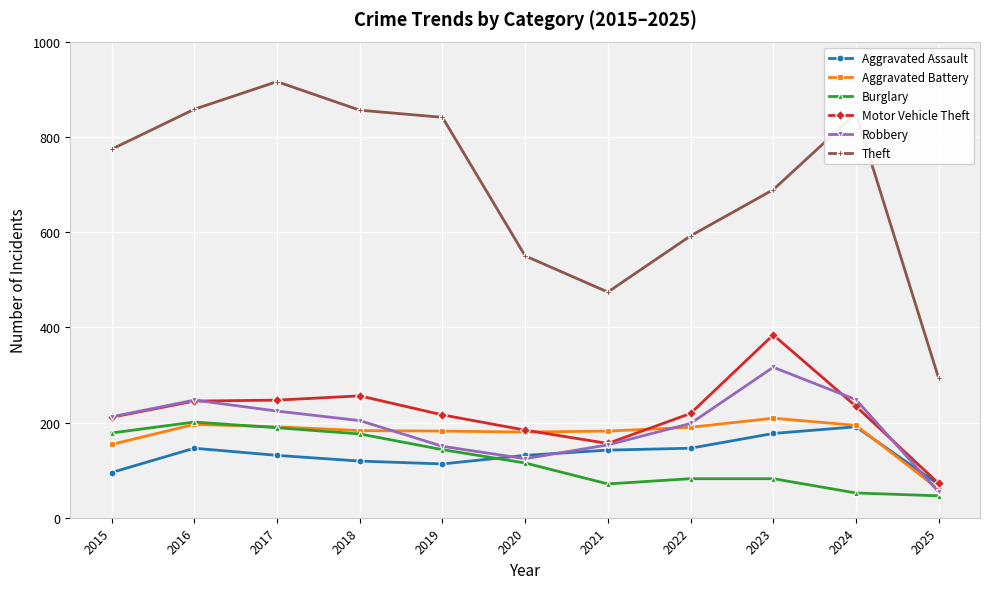

Which label corresponds to the largest value in the chart?

2017